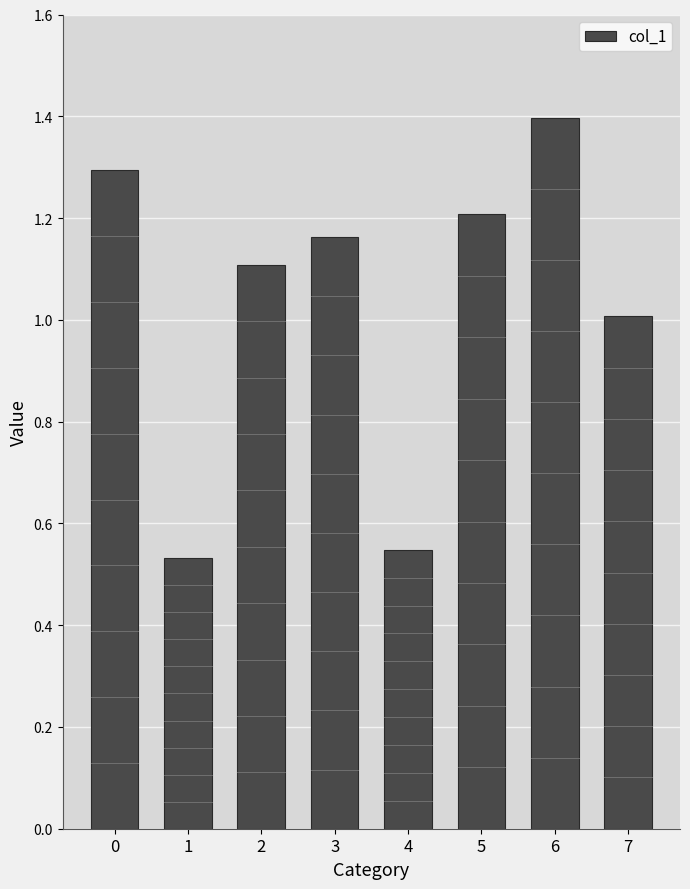

The value at 1 is 0.8. True or false?

False